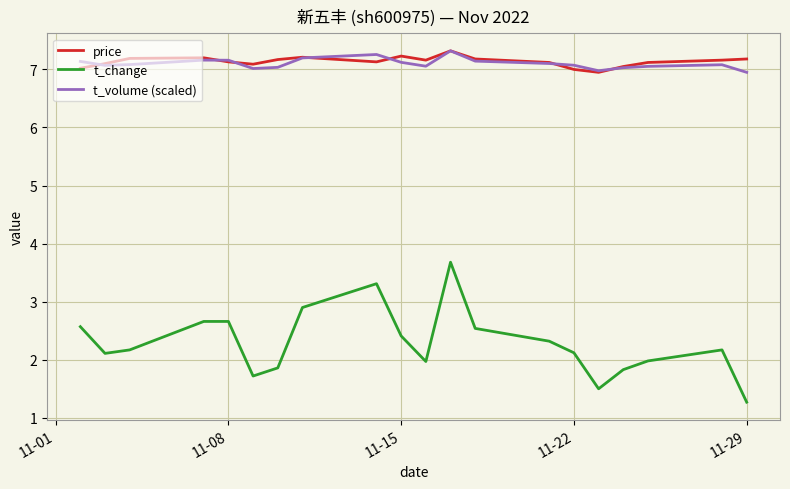

What is the minimum value shown in the chart?

1.3